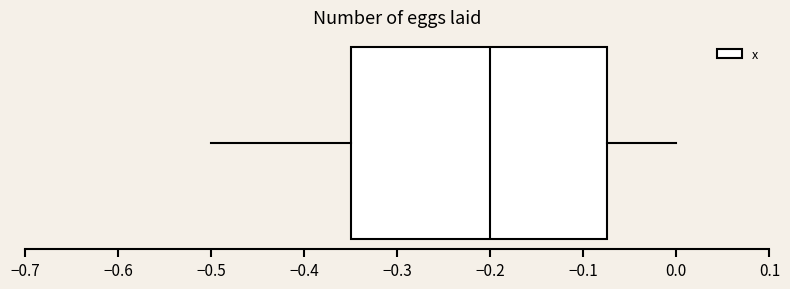

Where does the median line of the box sit on the x-axis? The values are not printed on the chart, so give them approximately, as read against the axis.

-0.20